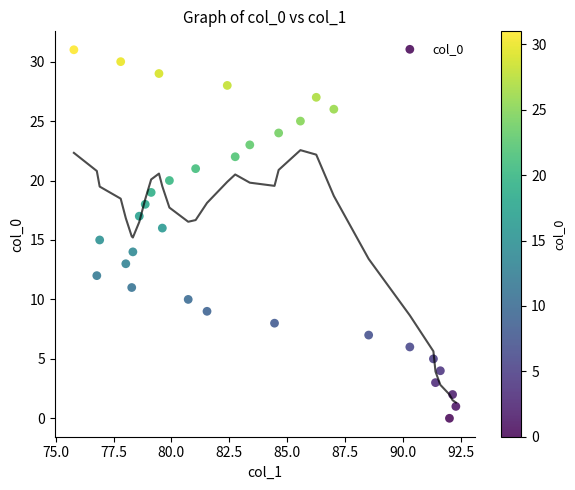

What is the range of Y values (max minus min)?

31